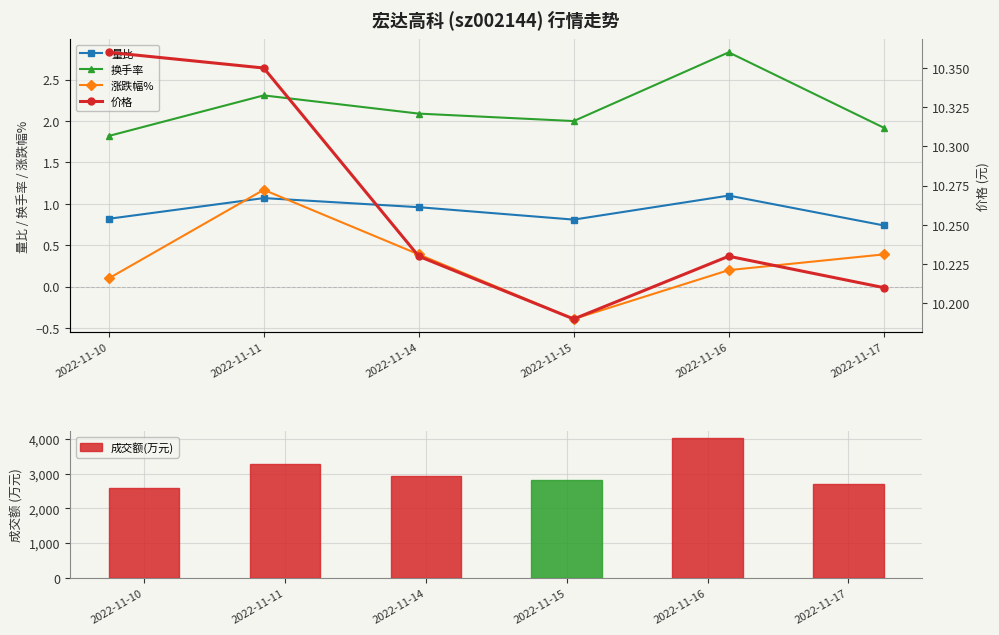

The value of 量比 at 2022-11-15 is 0.4. True or false?

False